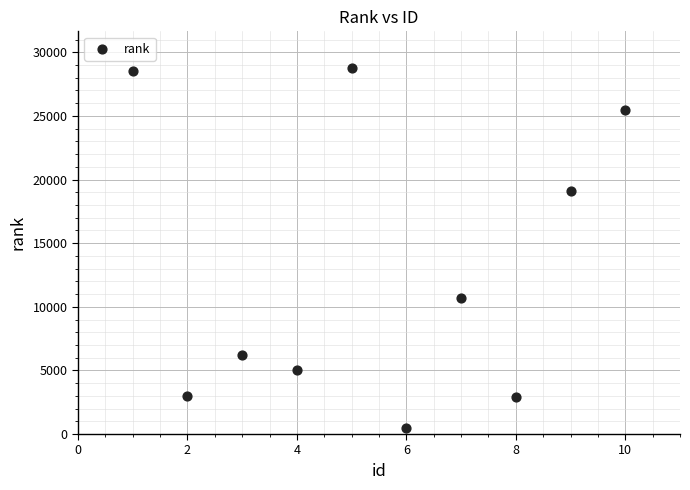

What is the average Y value?

13022